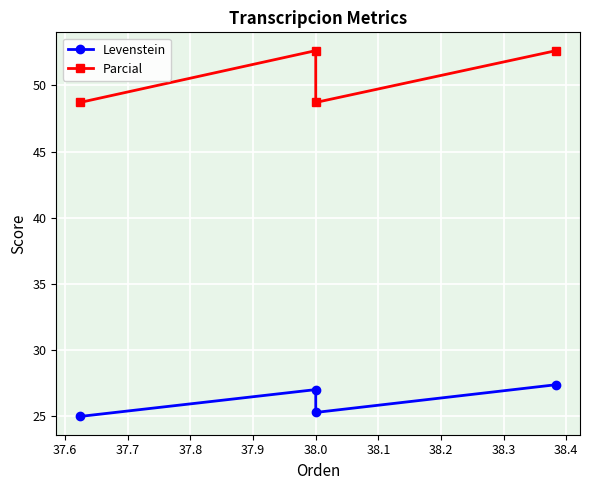

How many data points does each series have?

4